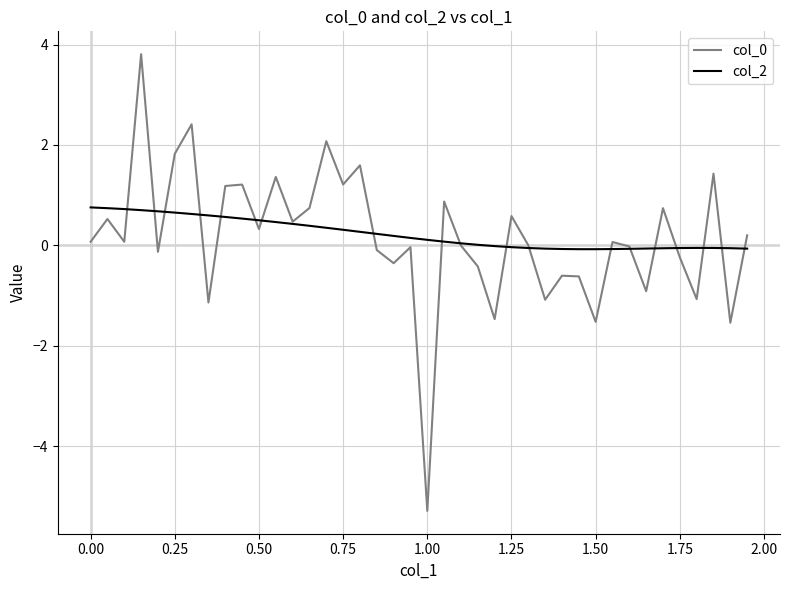

What is the minimum value for col_0?

-5.3